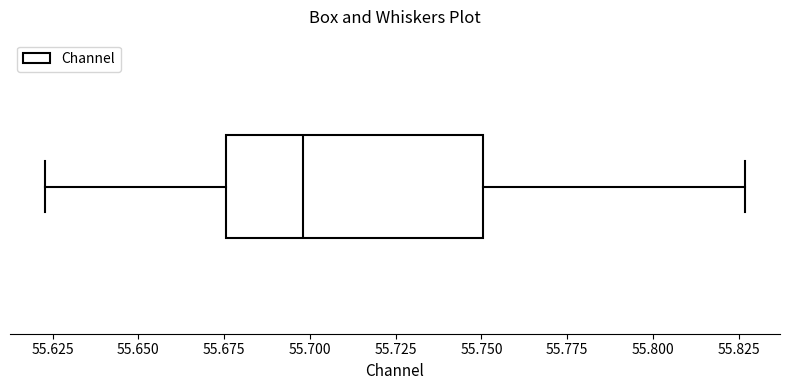

Where is the right edge of the box on the x-axis? The values are not printed on the chart, so give them approximately, as read against the axis.

55.750